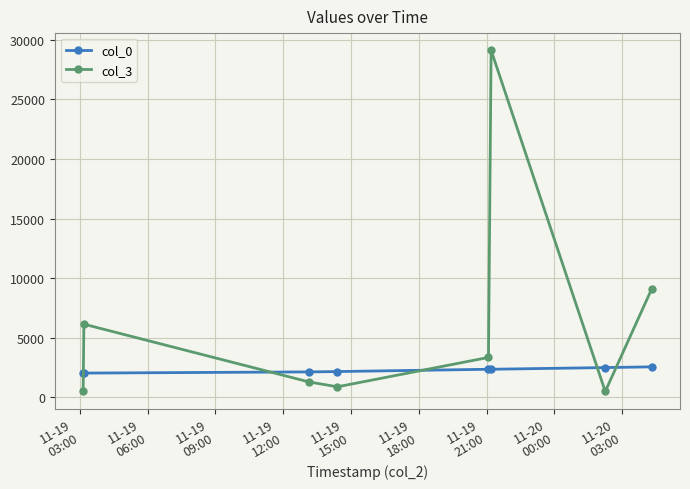

At how many categories does at least one series exceed 28080?

1